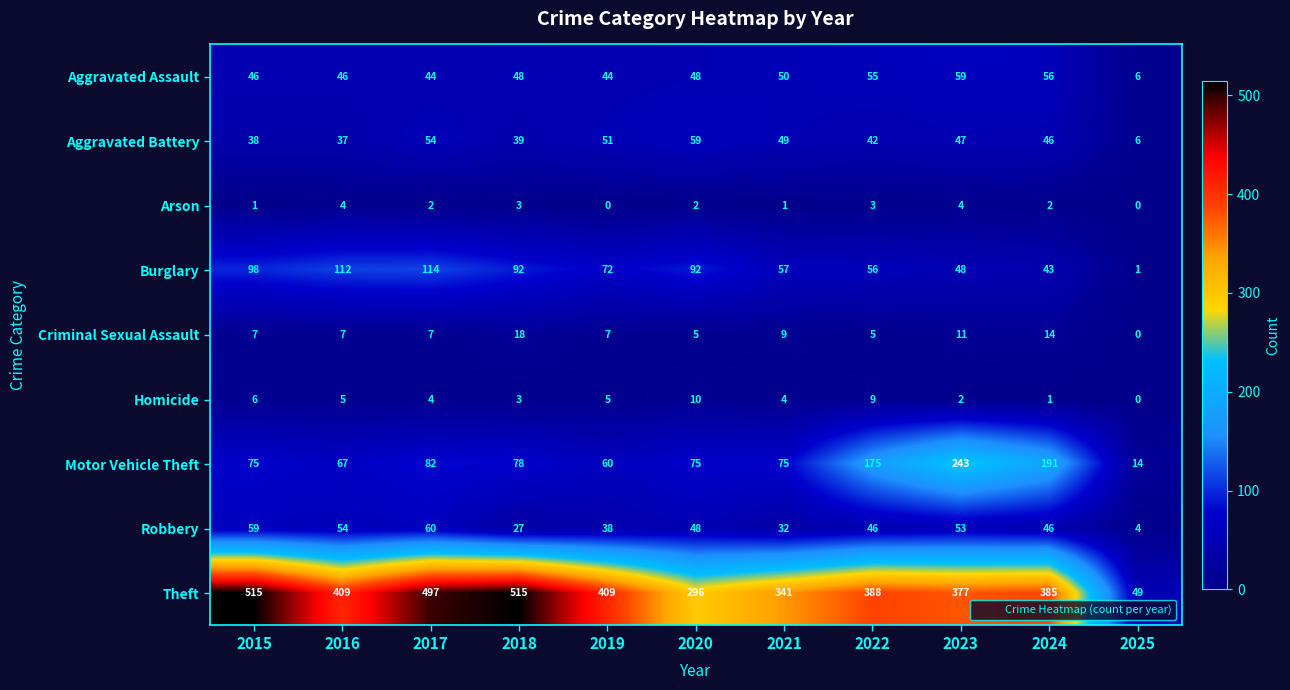

Which series changed the most between 2024 and 2025?

Theft